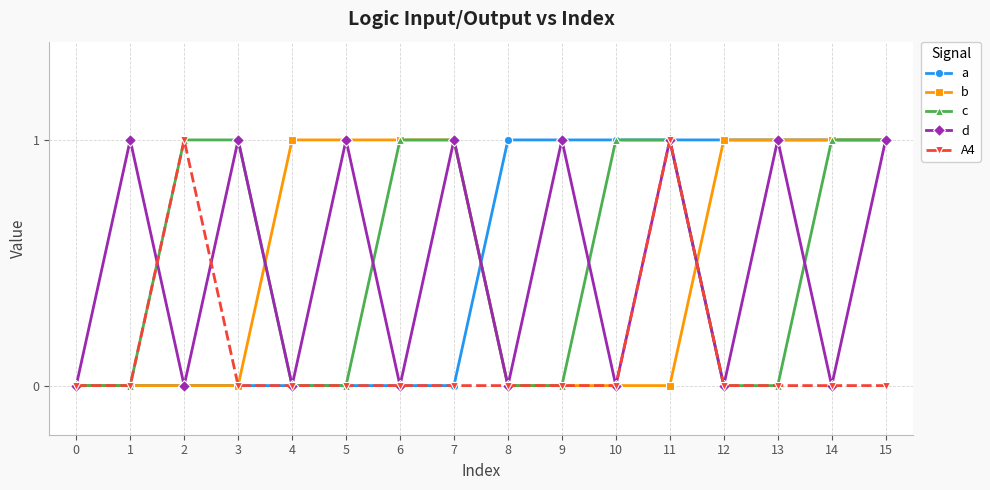

True or false: d has a value of 1 at 5.

True